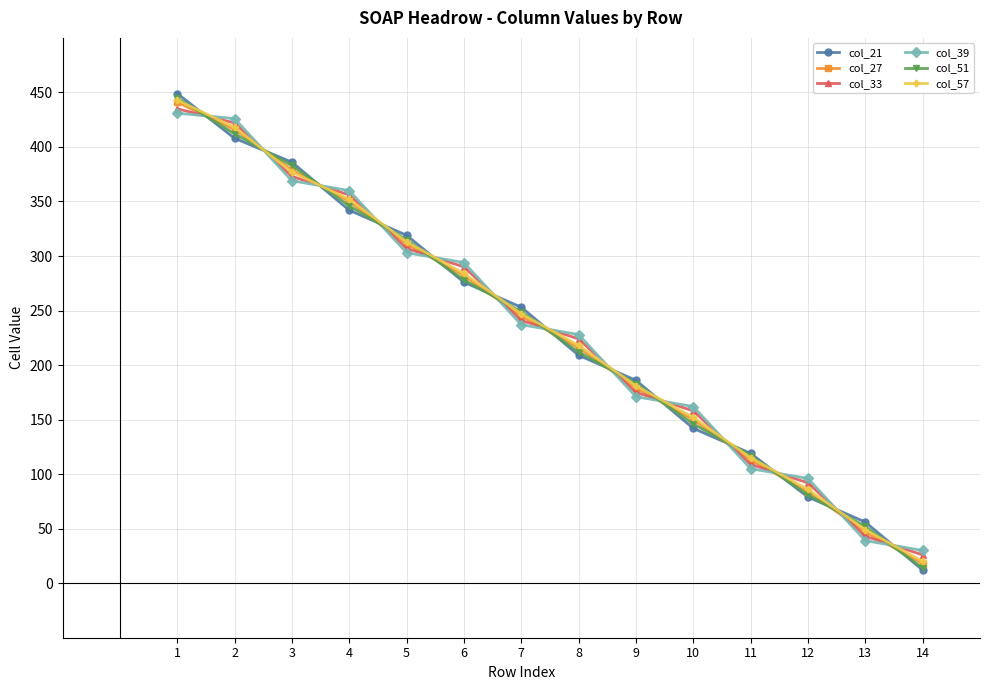

At which category is the sum across all series the highest?

1